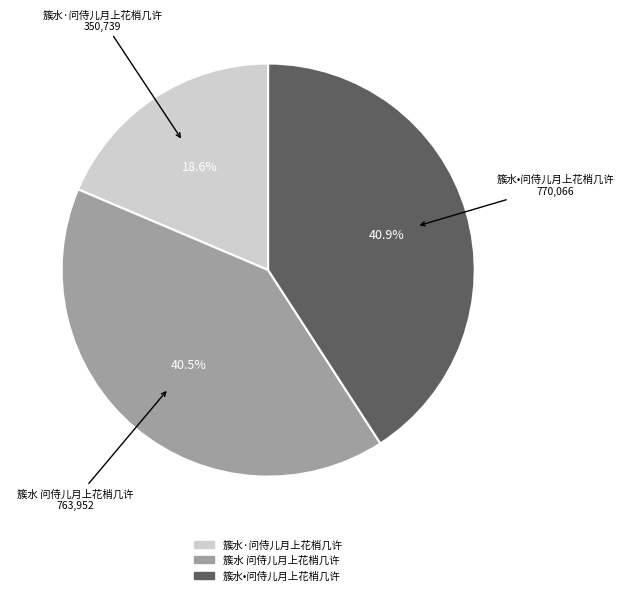

To the nearest percent, what is the difference between the 簇水·问侍儿月上花梢几许 and 簇水 问侍儿月上花梢几许 slice percentages?

22%